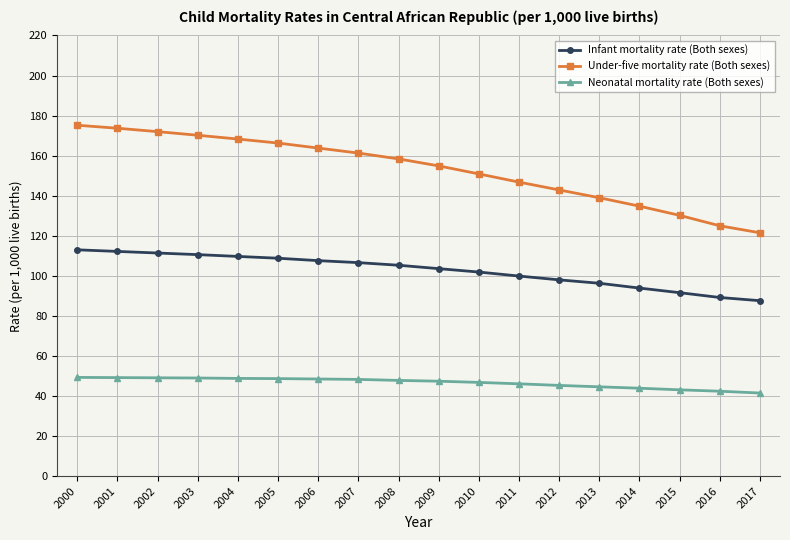

What is the spread (max minus min) of values at 2008?

110.6